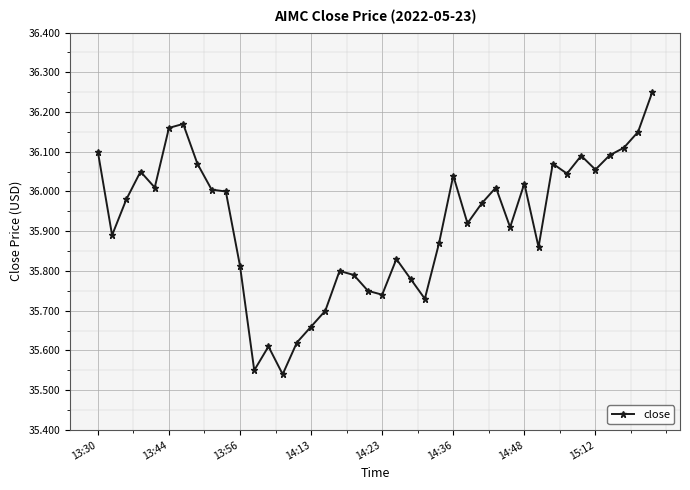

True or false: the data has more than 0 interior local peaks.

True